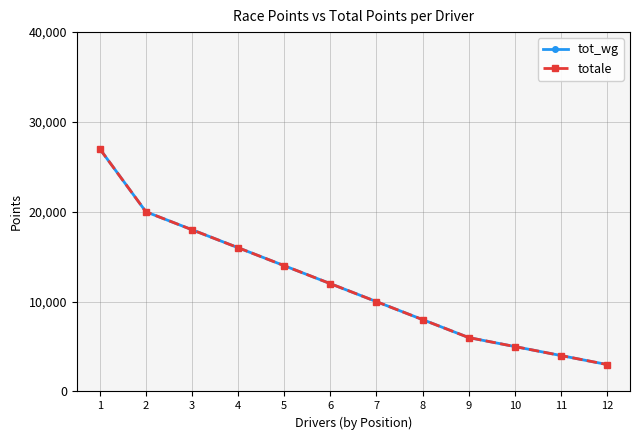

Is this an area chart (filled region under the line)?

No